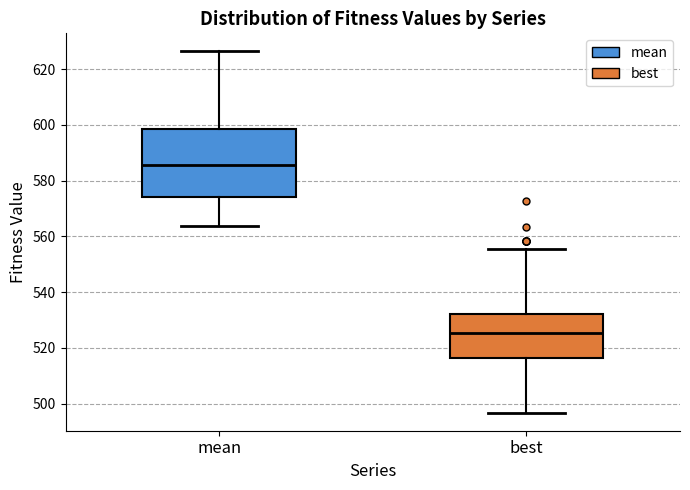

Reading left to right, read every box against the y-axis: the position of its median line, the range the box covers, and the ends of its whiskers. The values are not printed on the chart, so give them approximately, as read against the axis.

mean: median 586, box 574 to 598, whiskers 564 to 626
best: median 526, box 516 to 532, whiskers 496 to 556